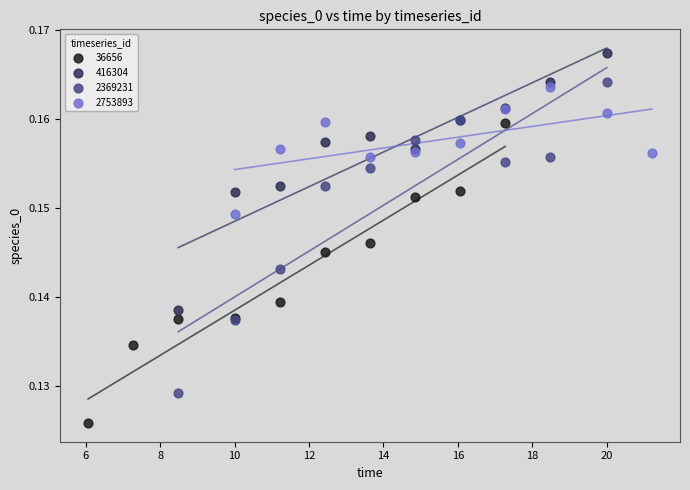

Which series reaches the minimum Y coordinate?

36656